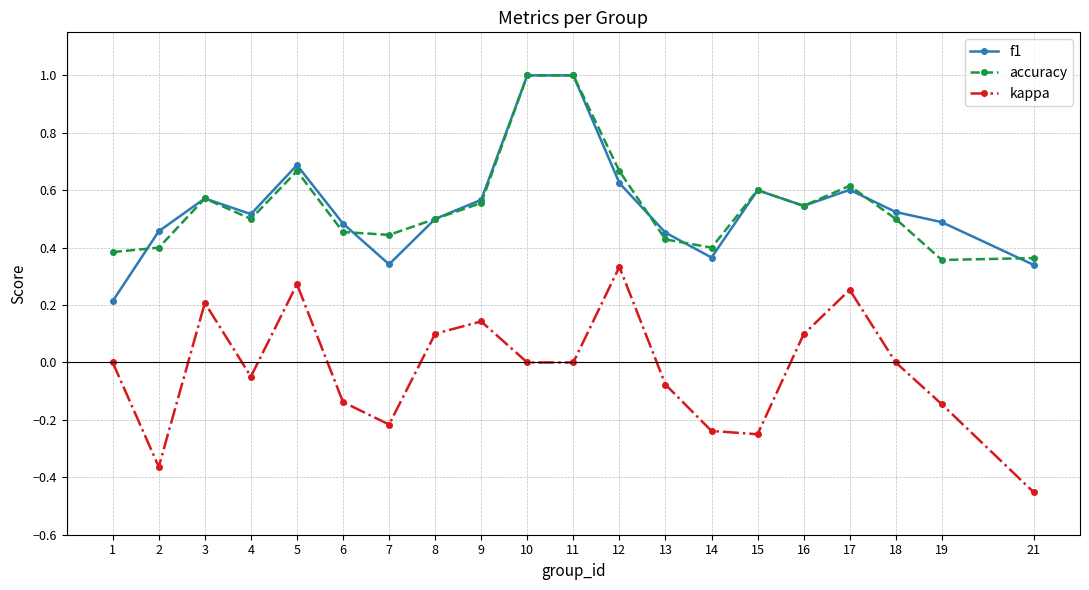

At which label does kappa reach its minimum?

21